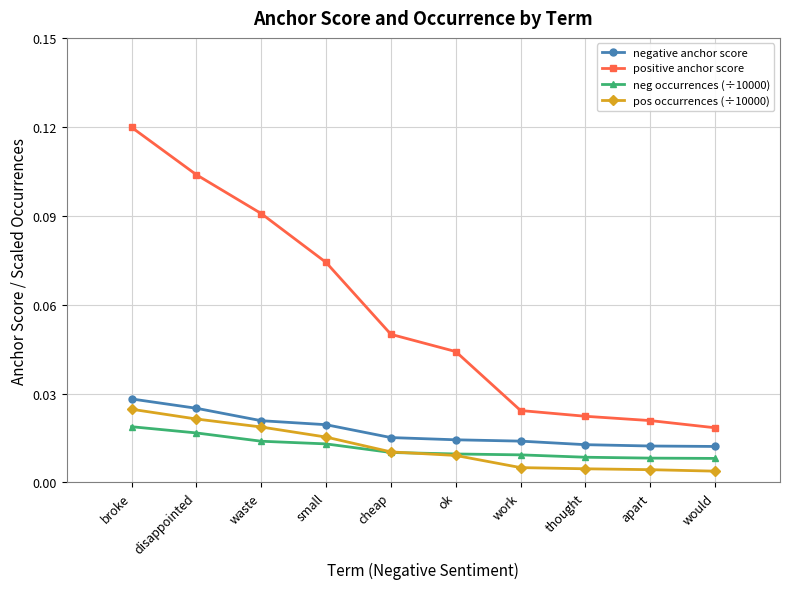

How many neg occurrences (÷10000) values are between 0 and 1?

10